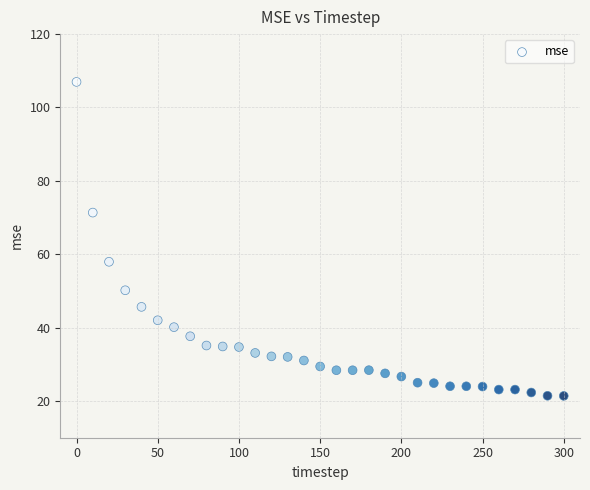

What is the range of Y values (max minus min)?

85.6